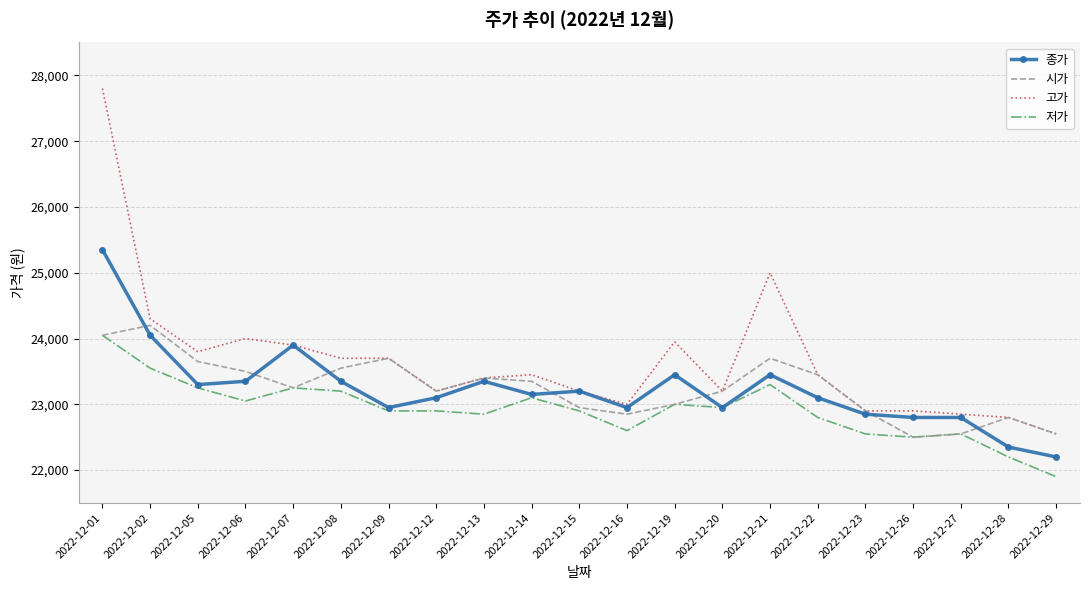

What is the difference between the highest and lowest values at 2022-12-22?

650